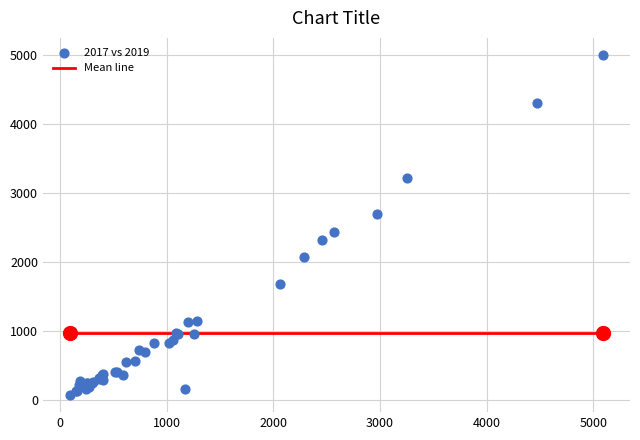

What Y value in the scatter plot is closest to 2542?

2441